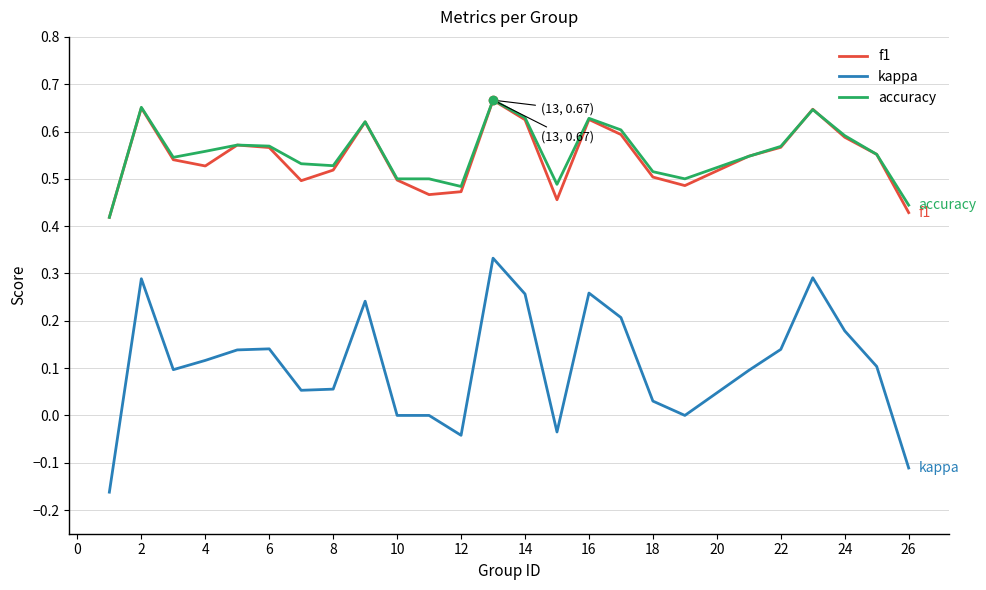

Which series has the largest range (max minus min)?

kappa